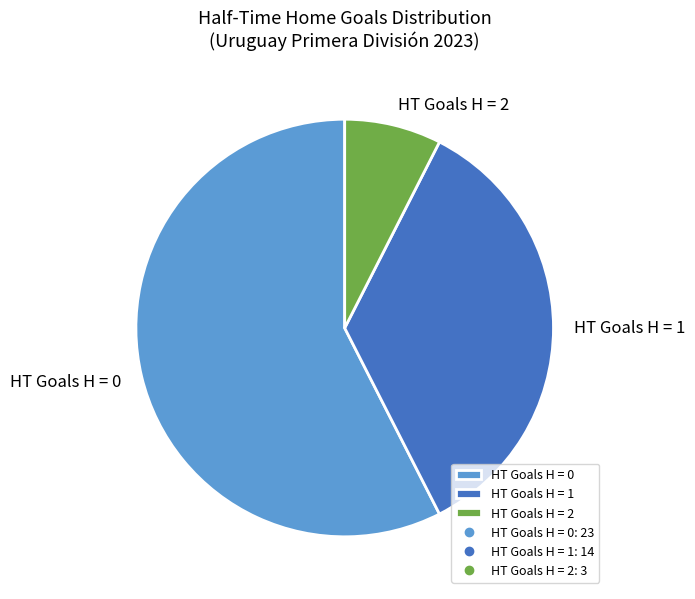

Is it true that HT Goals H = 0 is 64% of the pie?

False